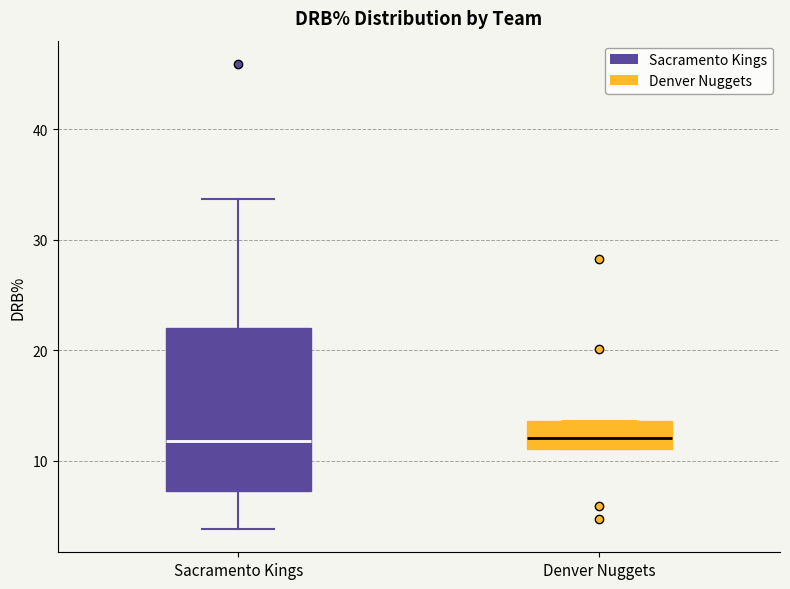

Reading left to right, read every box against the y-axis: the position of its median line, the range the box covers, and the ends of its whiskers. The values are not printed on the chart, so give them approximately, as read against the axis.

Sacramento Kings: median 12, box 7 to 22, whiskers 4 to 34
Denver Nuggets: median 12, box 11 to 14, whiskers 11 to 14